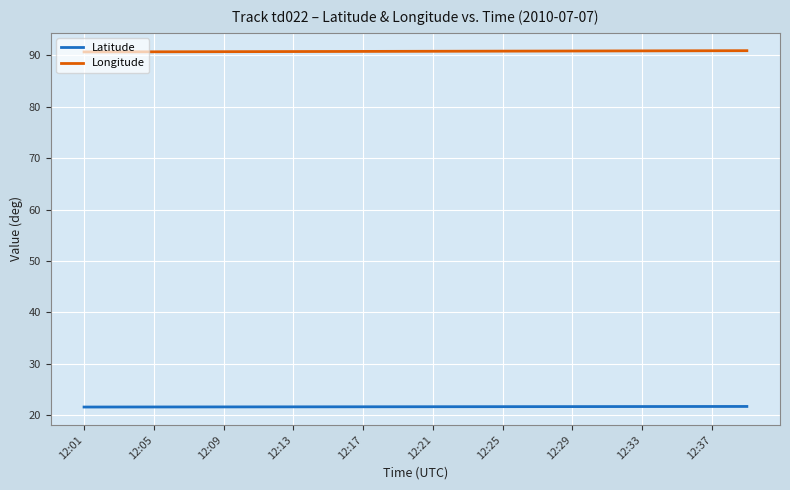

Which series has the largest total across all categories?

Longitude